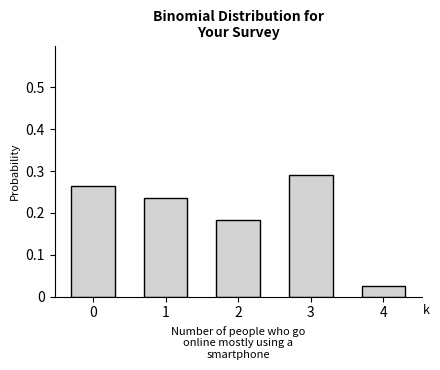

Which label corresponds to the smallest value in the chart?

4